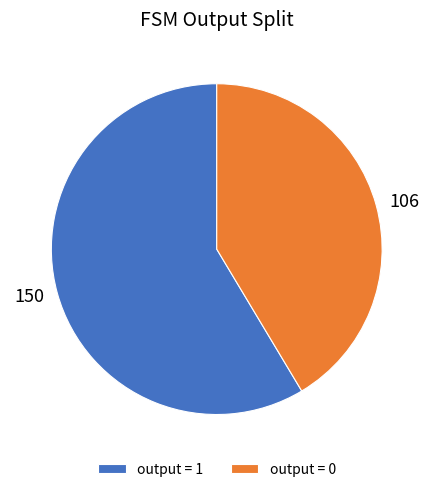

Count the number of slices in the pie.

2